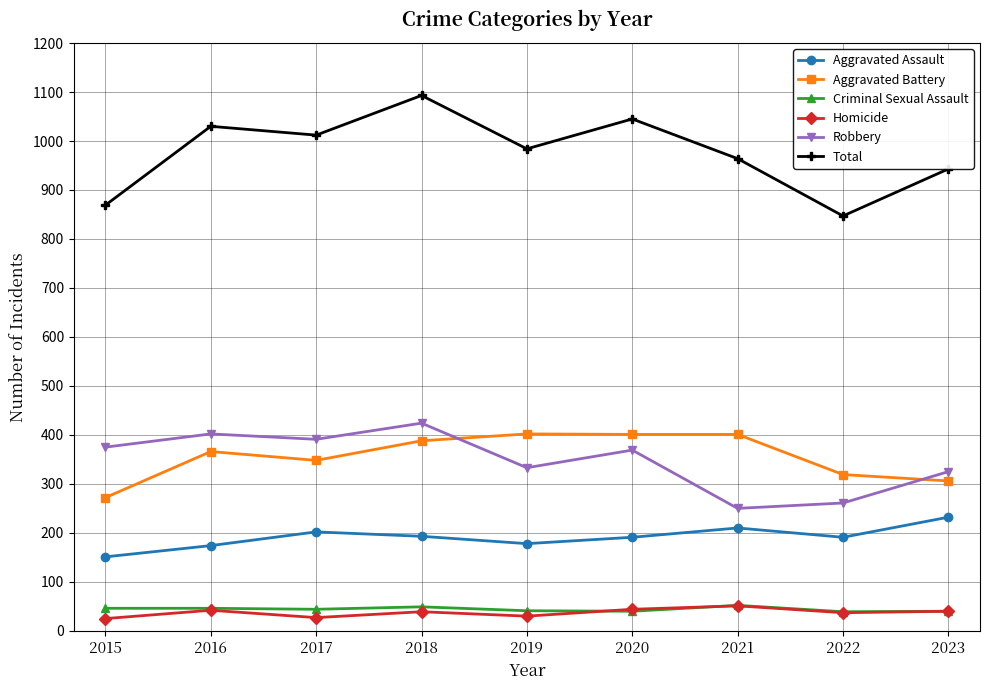

True or false: Robbery has more than 1 points higher than both neighbors.

True